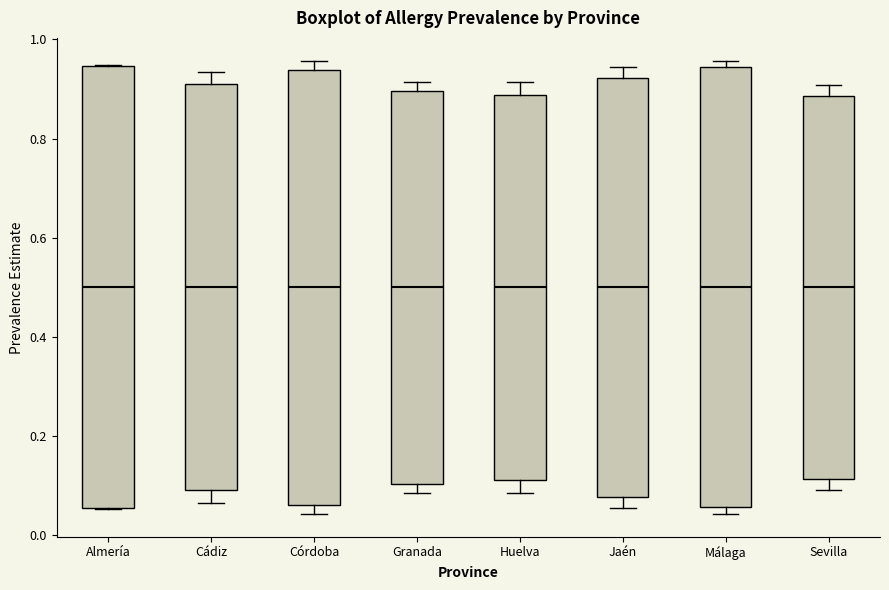

Reading left to right, transcribe this box plot: for each box, give where its median line is, the range the box spans, and where its two whiskers end, as read against the y-axis. The values are not printed on the chart, so give them approximately, as read against the axis.

Almería: median 0.50, box 0.06 to 0.94, whiskers 0.06 to 0.94
Cádiz: median 0.50, box 0.10 to 0.90, whiskers 0.06 to 0.94
Córdoba: median 0.50, box 0.06 to 0.94, whiskers 0.04 to 0.96
Granada: median 0.50, box 0.10 to 0.90, whiskers 0.08 to 0.92
Huelva: median 0.50, box 0.12 to 0.88, whiskers 0.08 to 0.92
Jaén: median 0.50, box 0.08 to 0.92, whiskers 0.06 to 0.94
Málaga: median 0.50, box 0.06 to 0.94, whiskers 0.04 to 0.96
Sevilla: median 0.50, box 0.12 to 0.88, whiskers 0.10 to 0.90